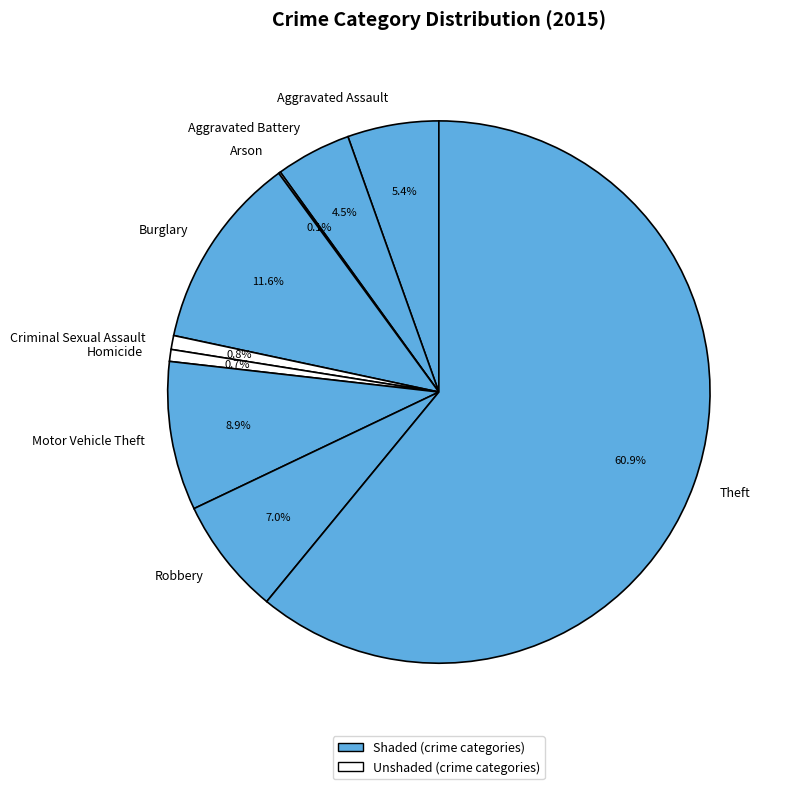

Which has a higher value, Motor Vehicle Theft or Robbery?

Motor Vehicle Theft